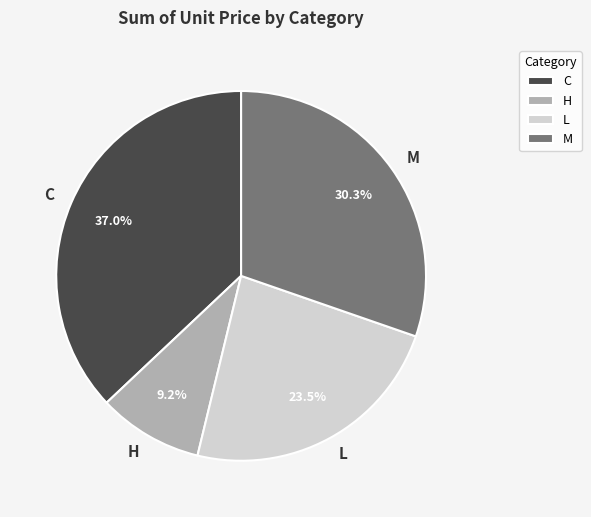

Is it true that C is 29% of the pie?

False